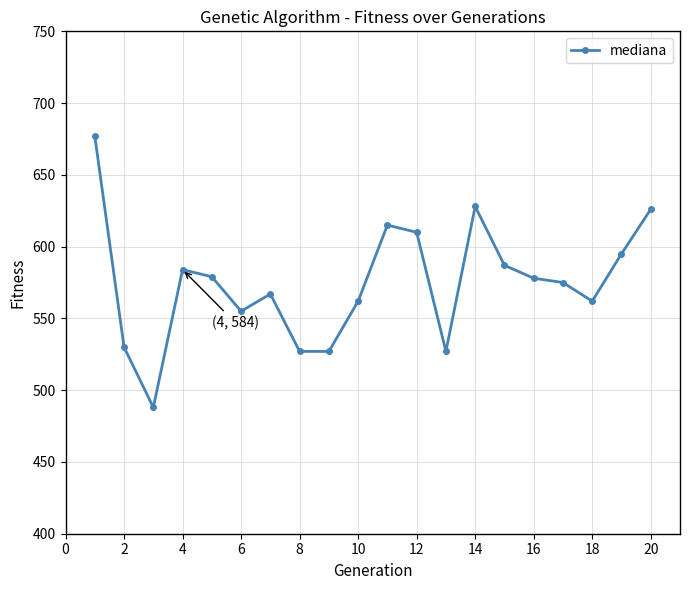

What is the average value?

575